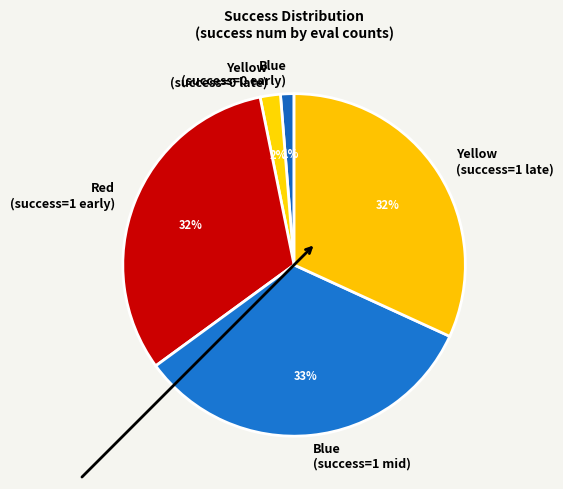

Between Red (success=1 early) and Yellow (success=0 late), which is larger?

Red (success=1 early)